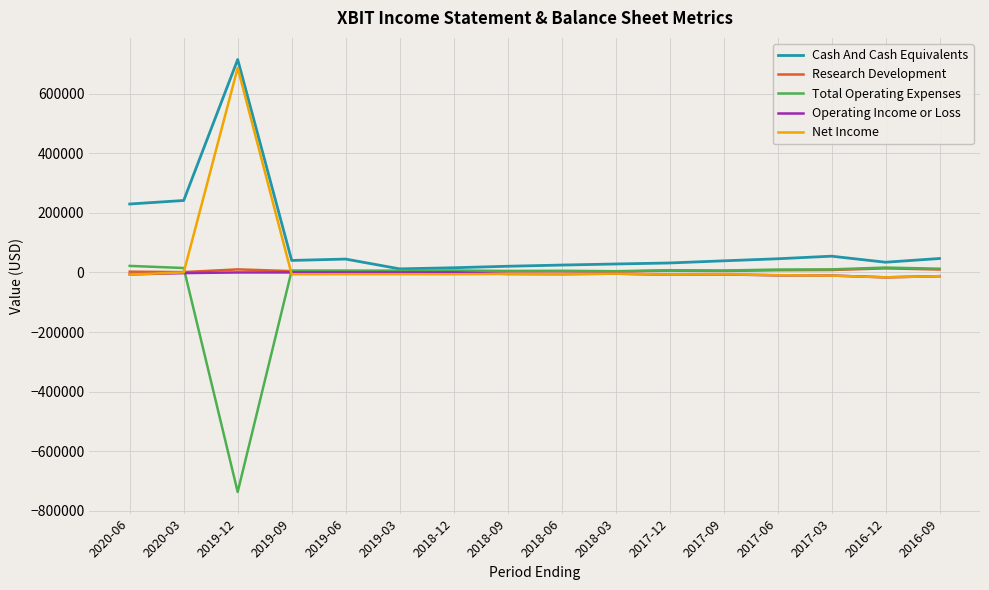

Where does the Operating Income or Loss series first go above -5100?

2020-03